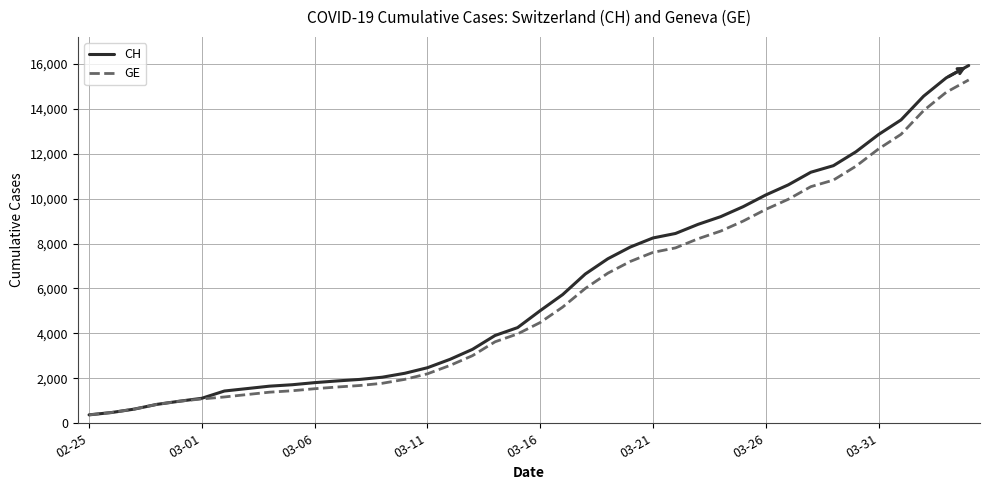

Which series has the largest range (max minus min)?

CH